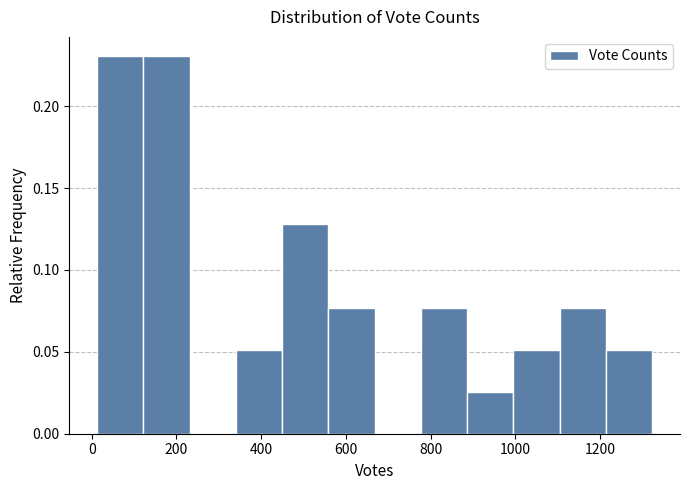

Reading left to right, transcribe this chart: for each bar, give the range it covers on the x-axis and its height. Neither the bar edges nor the heights are printed on the chart, so give them approximately, as read against the axes.

20 to 120: 0.230
120 to 240: 0.230
240 to 340: 0
340 to 440: 0.050
440 to 560: 0.130
560 to 660: 0.075
660 to 780: 0
780 to 880: 0.075
880 to 1000: 0.025
1000 to 1100: 0.050
1100 to 1220: 0.075
1220 to 1320: 0.050